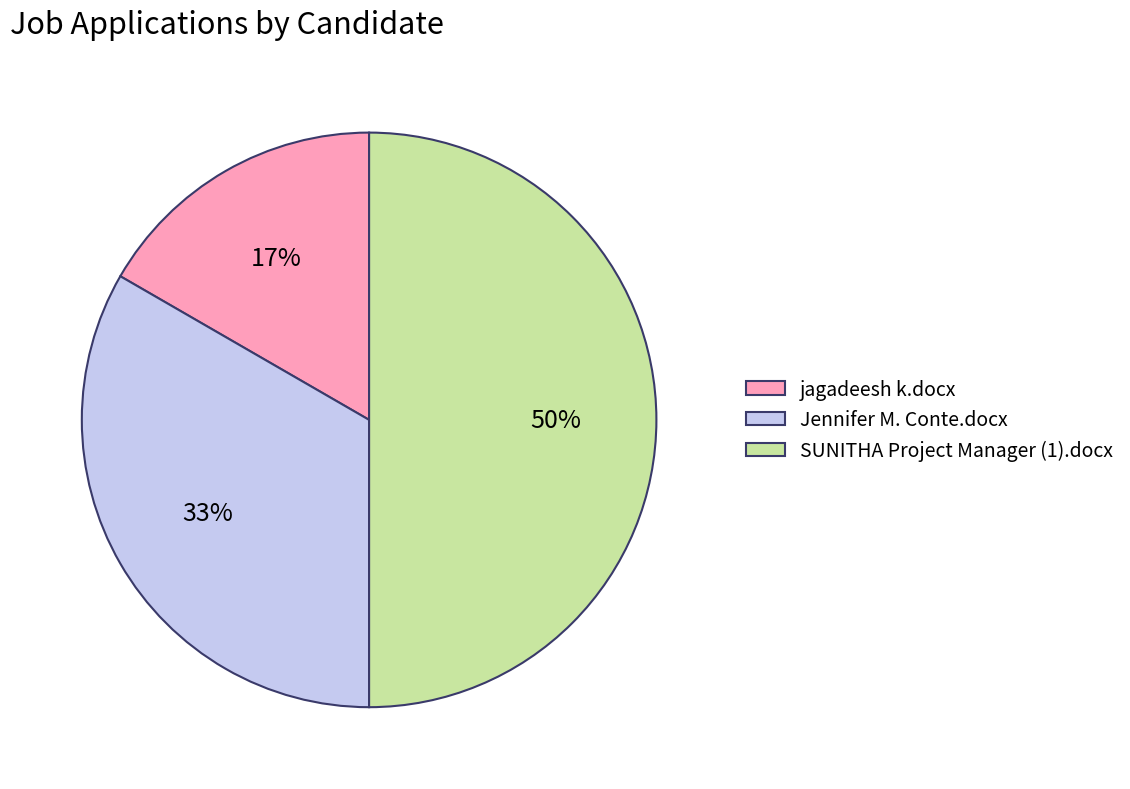

What percentage is the SUNITHA Project Manager (1).docx slice, to the nearest percent?

50%